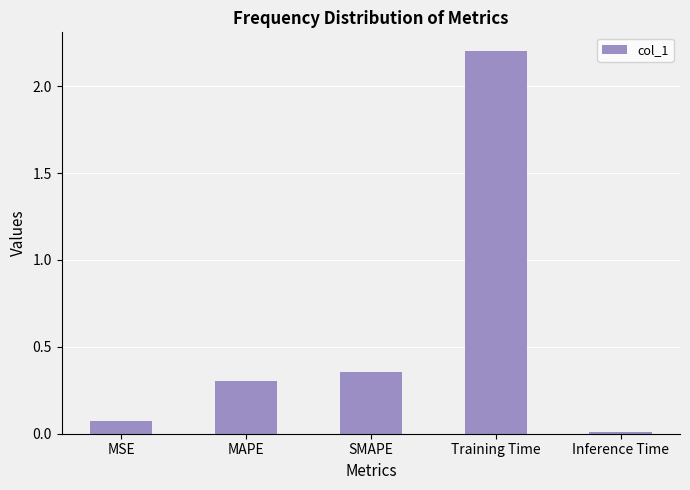

What is the label of the 2nd bar from the left?

MAPE